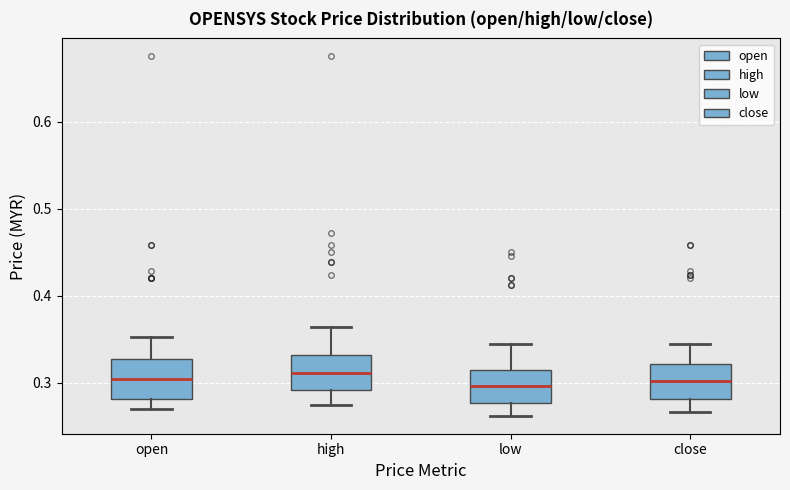

Reading left to right, read every box against the y-axis: the position of its median line, the range the box covers, and the ends of its whiskers. The values are not printed on the chart, so give them approximately, as read against the axis.

open: median 0.30, box 0.28 to 0.33, whiskers 0.27 to 0.35
high: median 0.31, box 0.29 to 0.33, whiskers 0.27 to 0.36
low: median 0.30, box 0.28 to 0.32, whiskers 0.26 to 0.35
close: median 0.30, box 0.28 to 0.32, whiskers 0.27 to 0.35